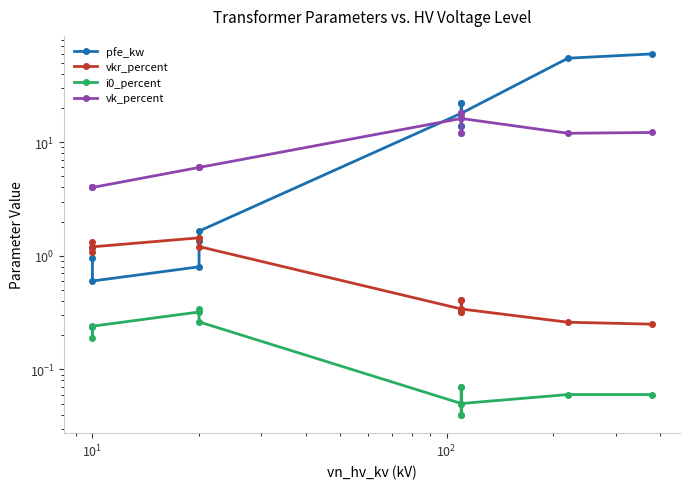

What are all the series names shown in the legend?

pfe_kw, vkr_percent, i0_percent, vk_percent